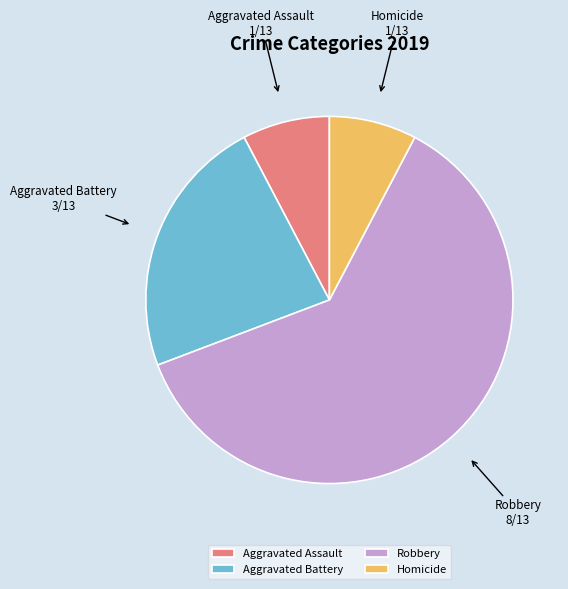

Is it true that Robbery is 62% of the pie?

True